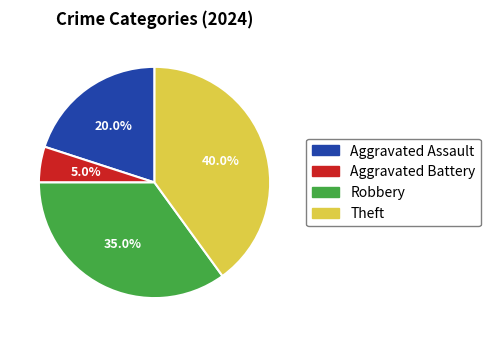

To the nearest percent, what is the difference between the Theft and Aggravated Assault slice percentages?

20%